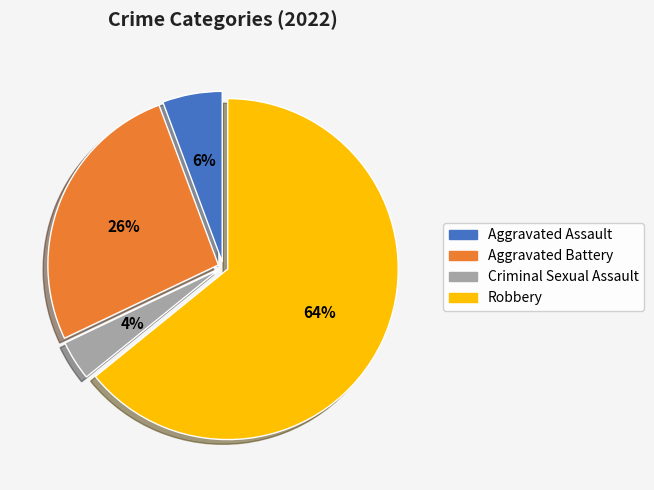

How many segments does this pie chart have?

4